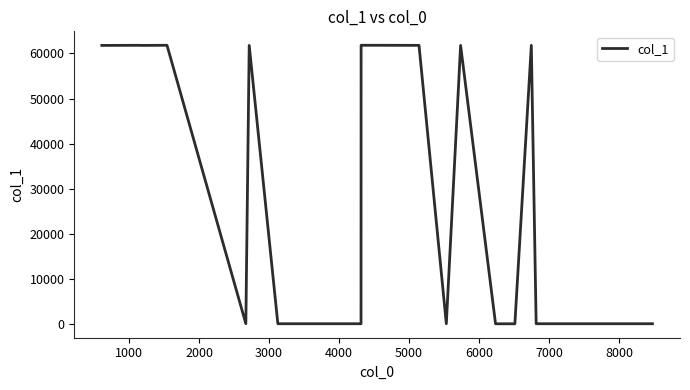

What is the greatest value displayed?

61819